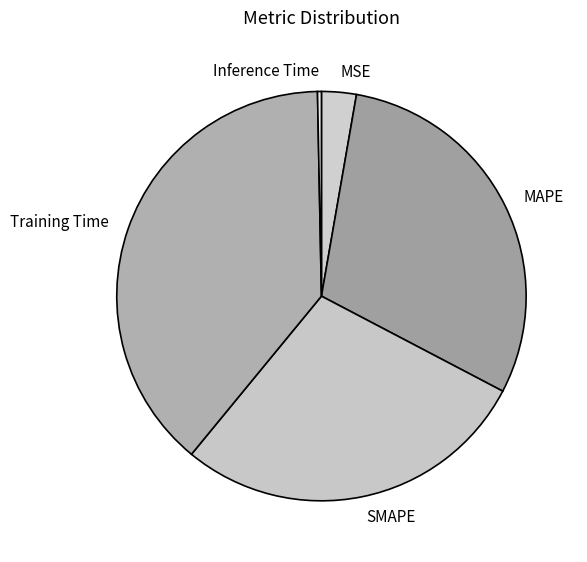

How many slices are in this pie chart?

5